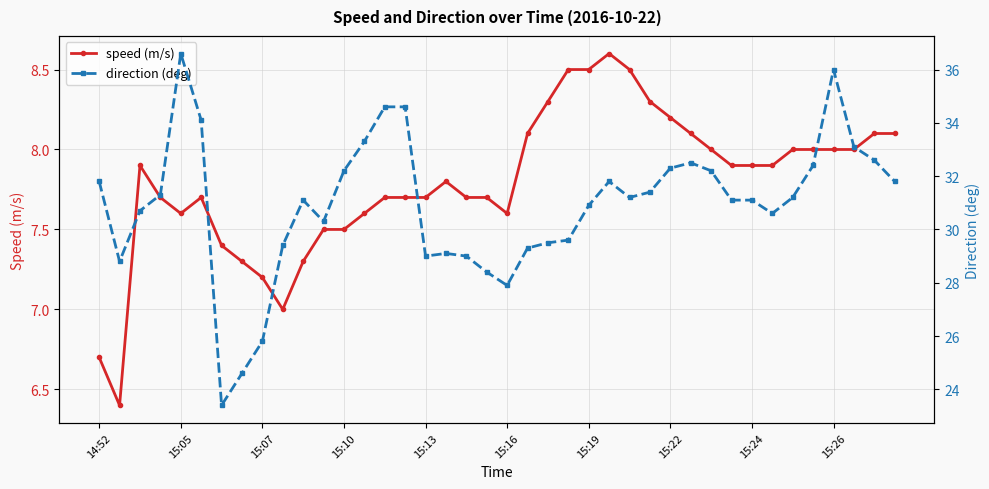

Is the value of speed (m/s) at 10 greater than the value of direction (deg) at 15:22?

No